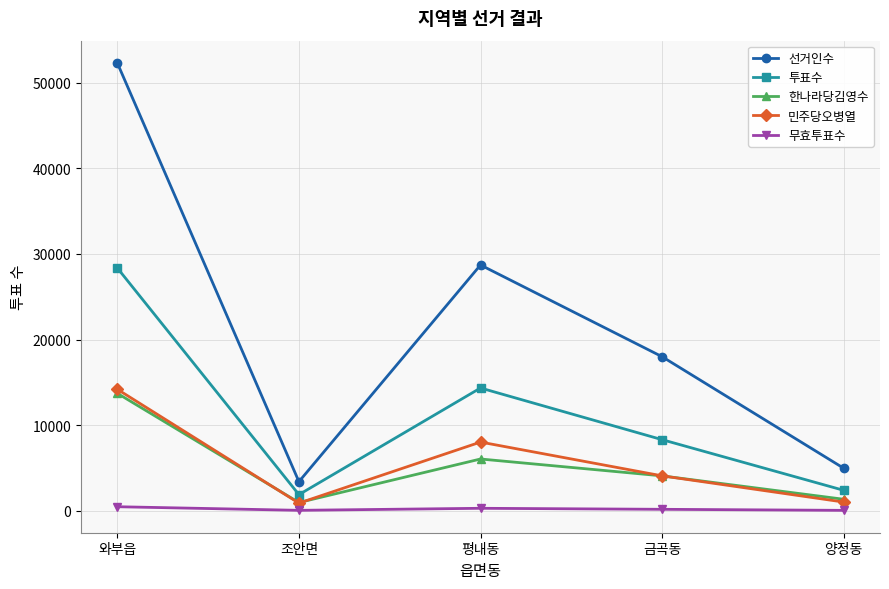

At which label is 한나라당김영수 closest to 7331?

평내동